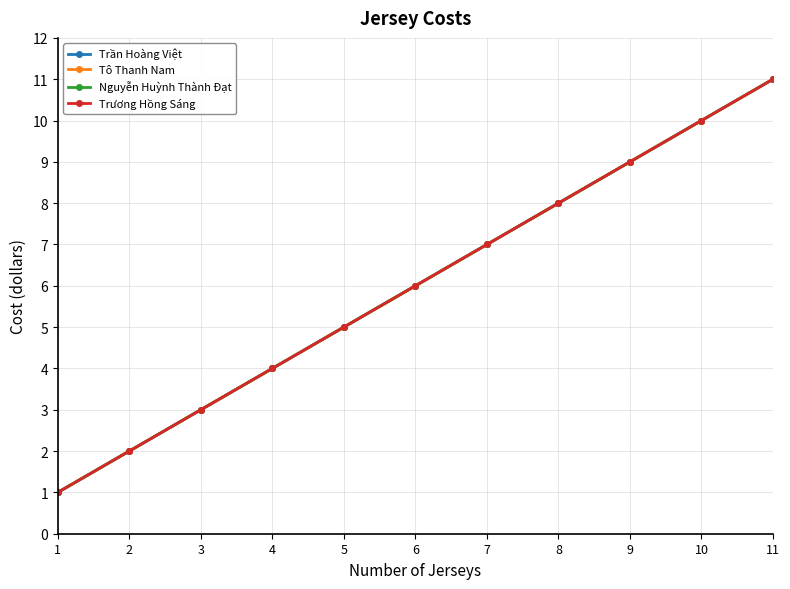

Is this an area chart (filled region under the line)?

No